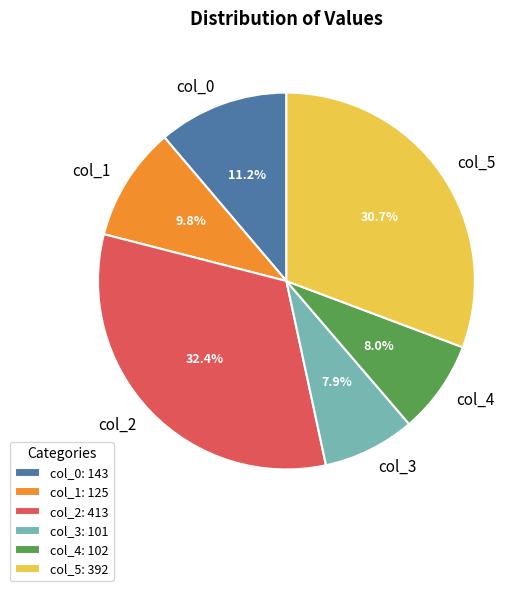

Does col_1 represent more than half of the total?

No